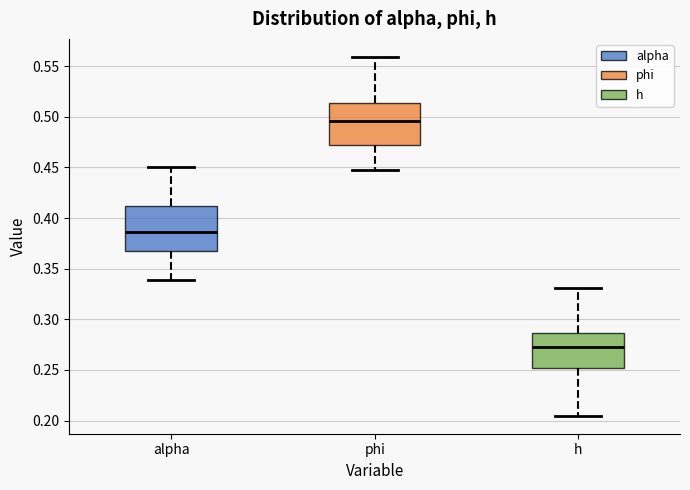

Which box's median line is the highest?

phi